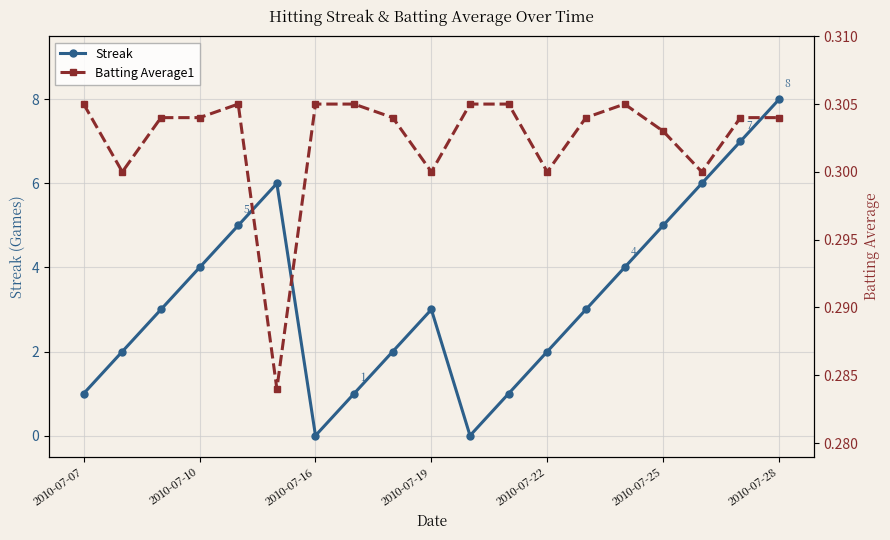

The Streak series shows 3.0 at 8. True or false?

False